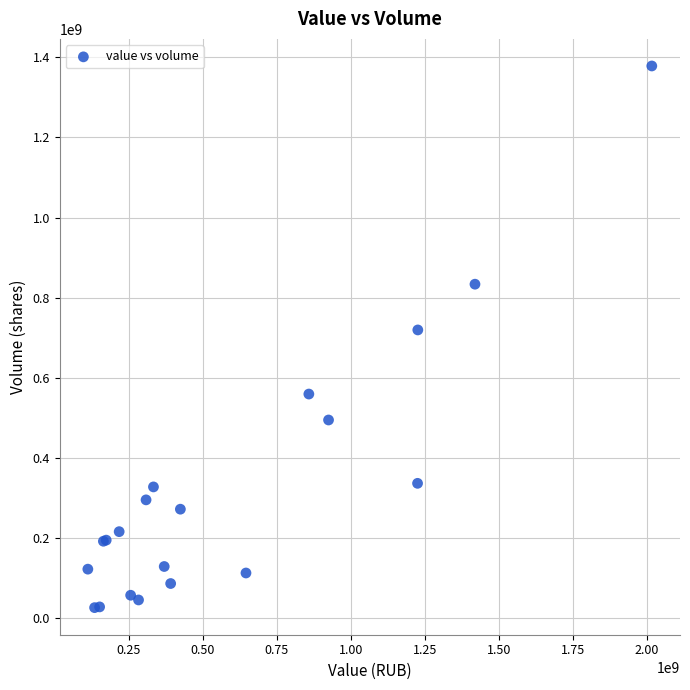

What Y value in the scatter plot is closest to 702620650?

719739900